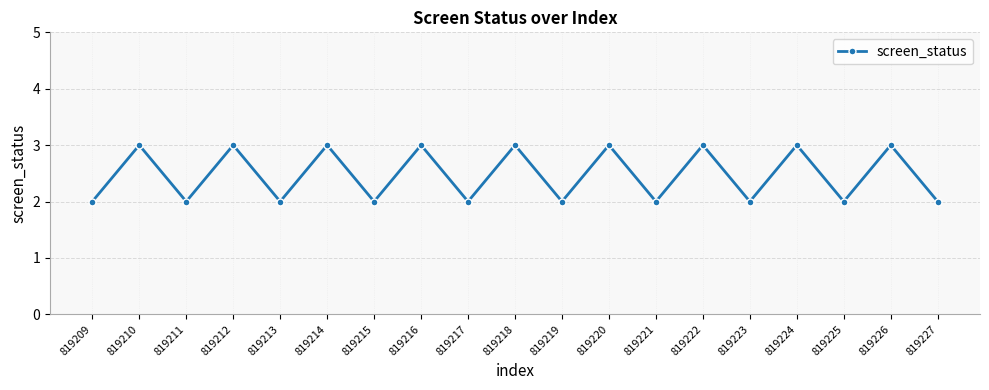

How many values are between 2 and 3?

19